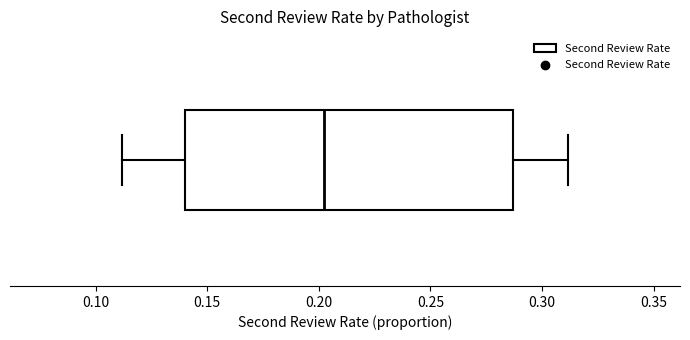

Read this box plot against the x-axis: the position of the median line, the range covered by the box, and the ends of both whiskers. The values are not printed on the chart, so give them approximately, as read against the axis.

median 0.200, box 0.140 to 0.285, whiskers 0.110 to 0.310